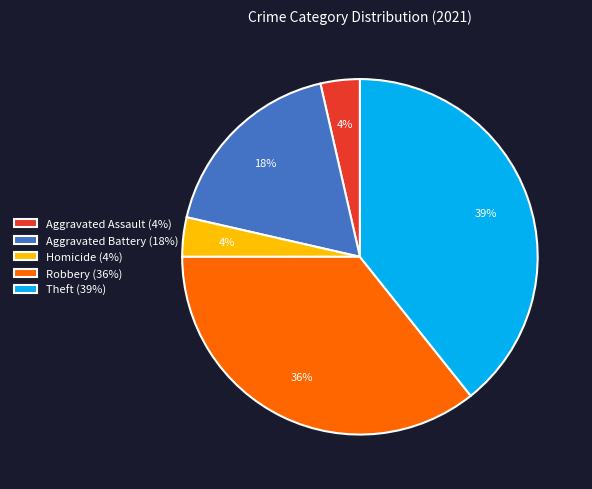

To the nearest percent, what percentage of the pie is Aggravated Battery (18%)?

18%